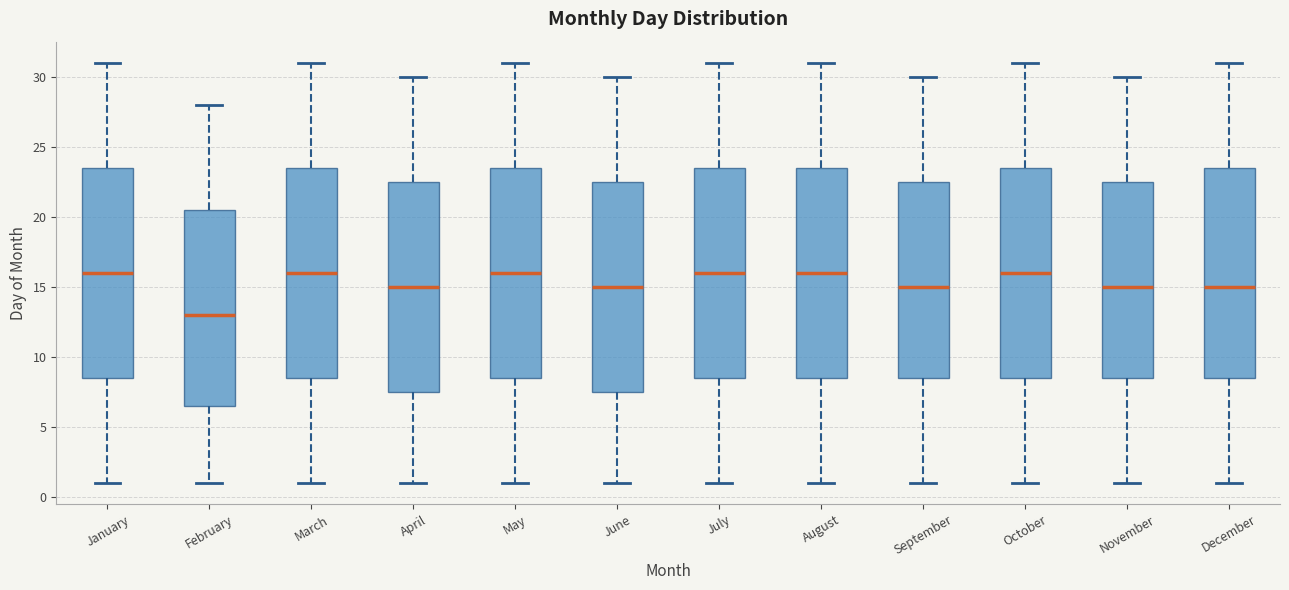

Reading left to right, read every box against the y-axis: the position of its median line, the range the box covers, and the ends of its whiskers. The values are not printed on the chart, so give them approximately, as read against the axis.

January: median 16.0, box 8.5 to 23.5, whiskers 1.0 to 31.0
February: median 13.0, box 6.5 to 20.5, whiskers 1.0 to 28.0
March: median 16.0, box 8.5 to 23.5, whiskers 1.0 to 31.0
April: median 15.0, box 7.5 to 22.5, whiskers 1.0 to 30.0
May: median 16.0, box 8.5 to 23.5, whiskers 1.0 to 31.0
June: median 15.0, box 7.5 to 22.5, whiskers 1.0 to 30.0
July: median 16.0, box 8.5 to 23.5, whiskers 1.0 to 31.0
August: median 16.0, box 8.5 to 23.5, whiskers 1.0 to 31.0
September: median 15.0, box 8.5 to 22.5, whiskers 1.0 to 30.0
October: median 16.0, box 8.5 to 23.5, whiskers 1.0 to 31.0
November: median 15.0, box 8.5 to 22.5, whiskers 1.0 to 30.0
December: median 15.0, box 8.5 to 23.5, whiskers 1.0 to 31.0